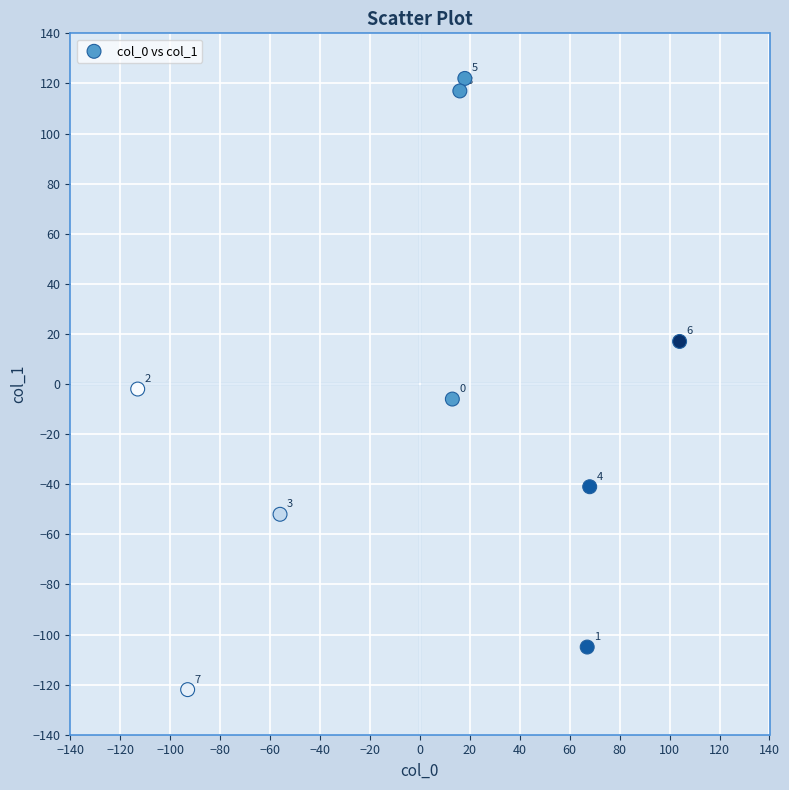

What is the range of X values (max minus min)?

217